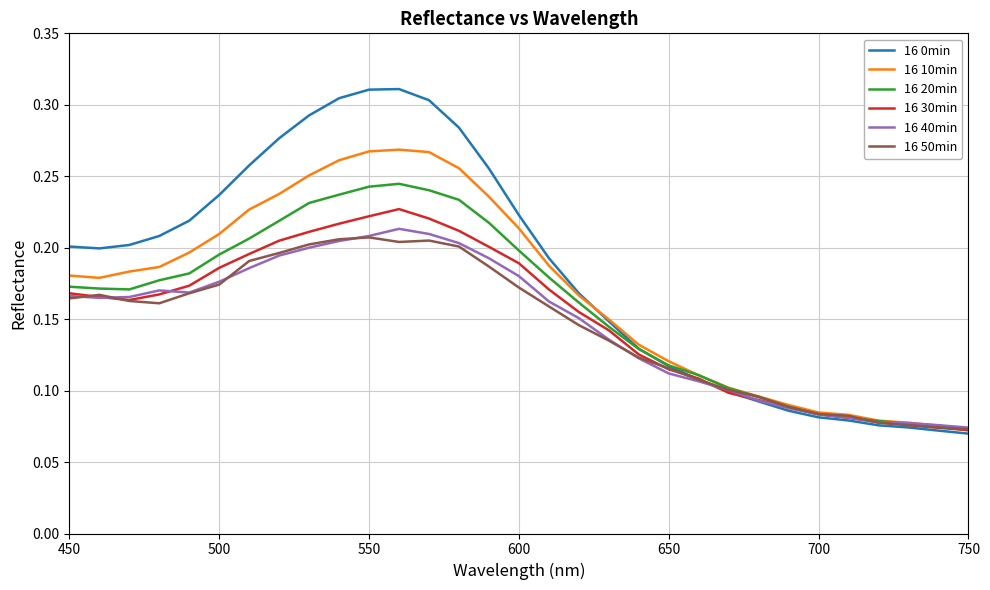

Which series has the widest spread of values?

16 0min